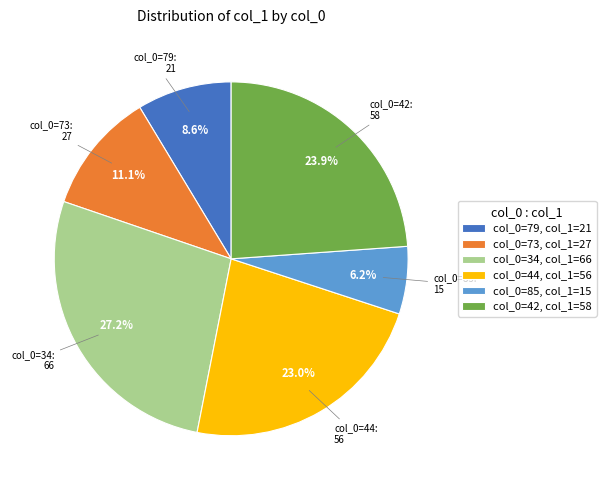

To the nearest percent, what is the average slice percentage?

17%